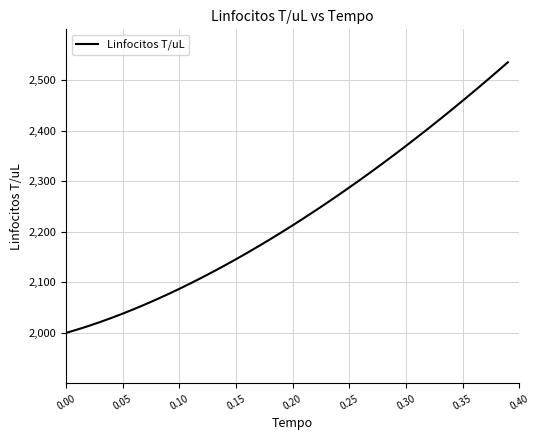

What is the difference between the maximum and minimum values?

534.8